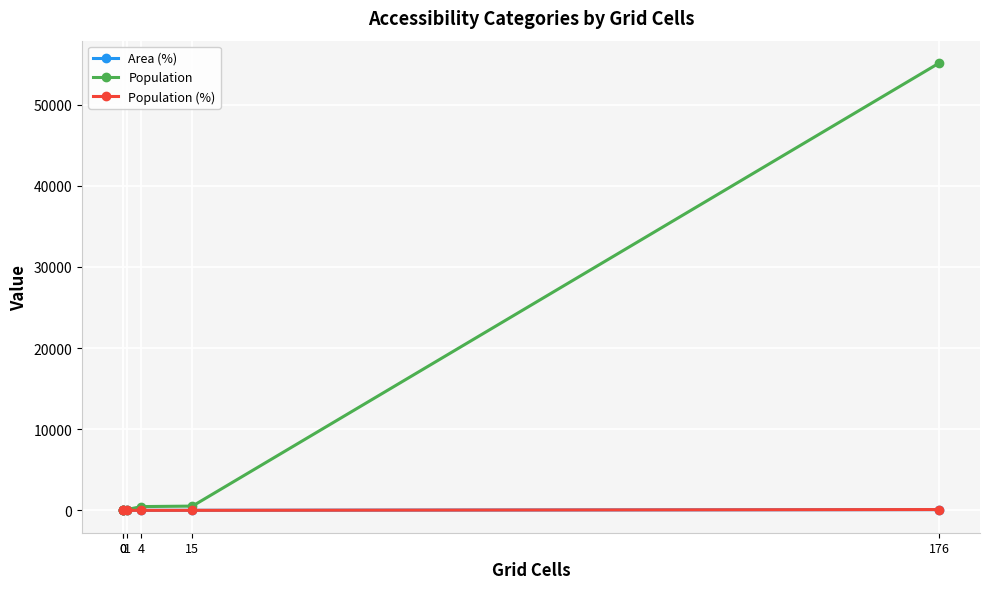

Which label corresponds to the largest value in the chart?

176